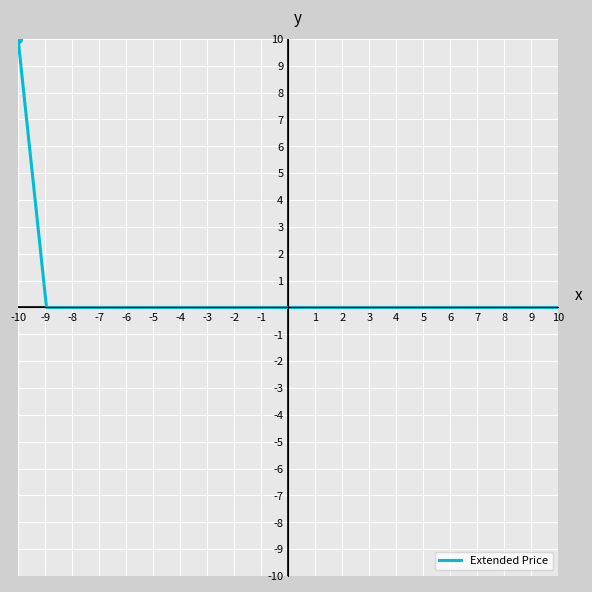

What is the maximum value shown in the chart?

10